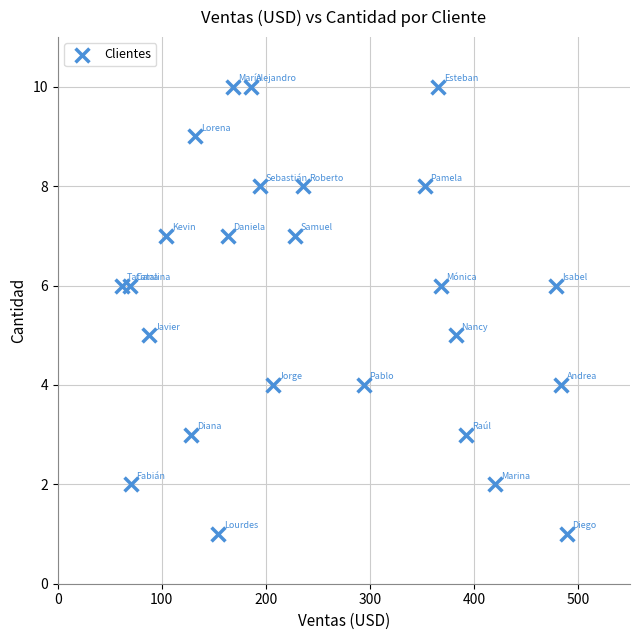

What is the range of Y values (max minus min)?

9